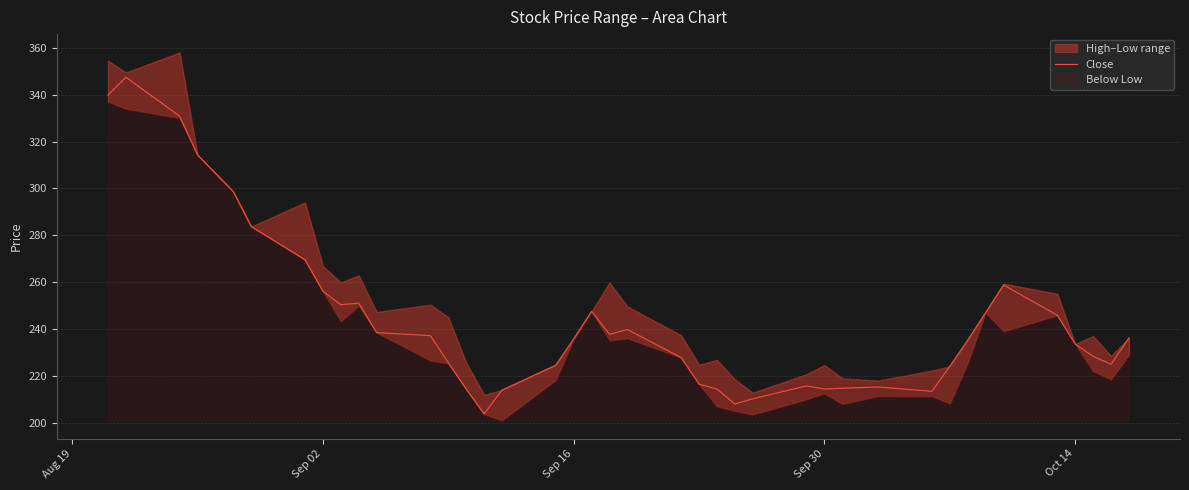

The chart shows a value of 590.2 at Aug 19. True or false?

False